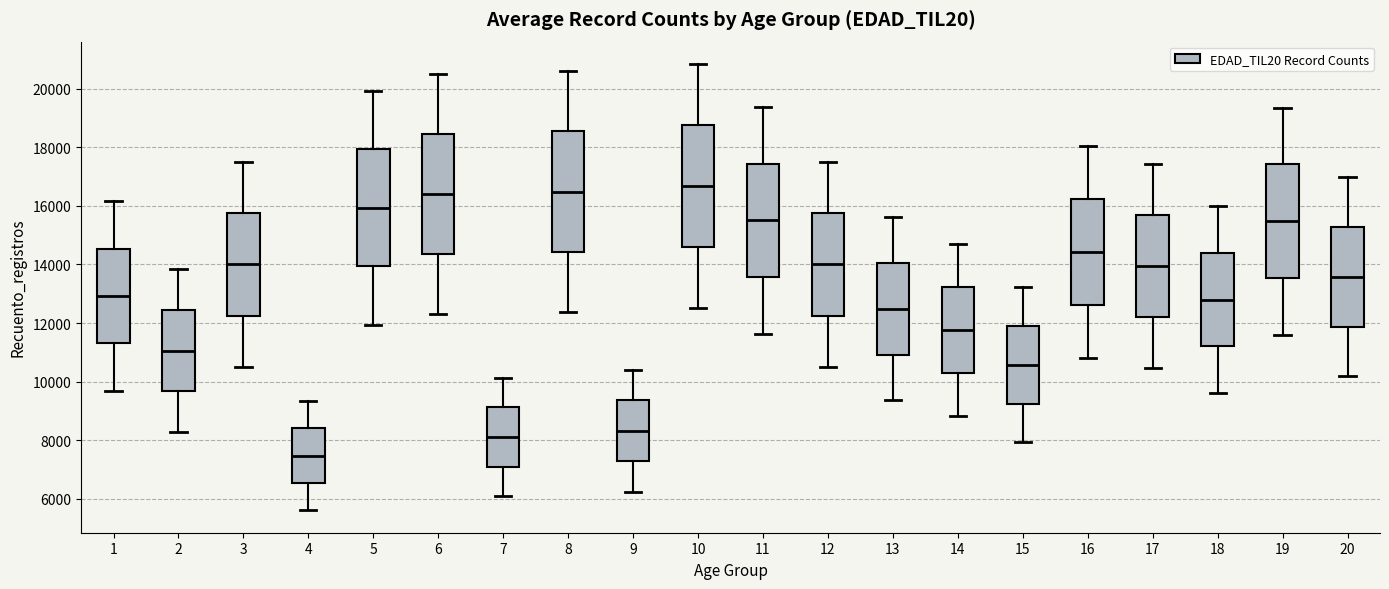

Reading left to right, transcribe this box plot: for each box, give where its median line is, the range the box spans, and where its two whiskers end, as read against the y-axis. The values are not printed on the chart, so give them approximately, as read against the axis.

1: median 13000, box 11400 to 14600, whiskers 9600 to 16200
2: median 11000, box 9600 to 12400, whiskers 8200 to 13800
3: median 14000, box 12200 to 15800, whiskers 10600 to 17600
4: median 7400, box 6600 to 8400, whiskers 5600 to 9400
5: median 16000, box 14000 to 18000, whiskers 12000 to 20000
6: median 16400, box 14400 to 18400, whiskers 12400 to 20600
7: median 8200, box 7000 to 9200, whiskers 6000 to 10200
8: median 16400, box 14400 to 18600, whiskers 12400 to 20600
9: median 8400, box 7200 to 9400, whiskers 6200 to 10400
10: median 16600, box 14600 to 18800, whiskers 12600 to 20800
11: median 15600, box 13600 to 17400, whiskers 11600 to 19400
12: median 14000, box 12200 to 15800, whiskers 10600 to 17600
13: median 12400, box 11000 to 14000, whiskers 9400 to 15600
14: median 11800, box 10200 to 13200, whiskers 8800 to 14600
15: median 10600, box 9200 to 11800, whiskers 8000 to 13200
16: median 14400, box 12600 to 16200, whiskers 10800 to 18000
17: median 14000, box 12200 to 15600, whiskers 10400 to 17400
18: median 12800, box 11200 to 14400, whiskers 9600 to 16000
19: median 15400, box 13600 to 17400, whiskers 11600 to 19400
20: median 13600, box 11800 to 15200, whiskers 10200 to 17000